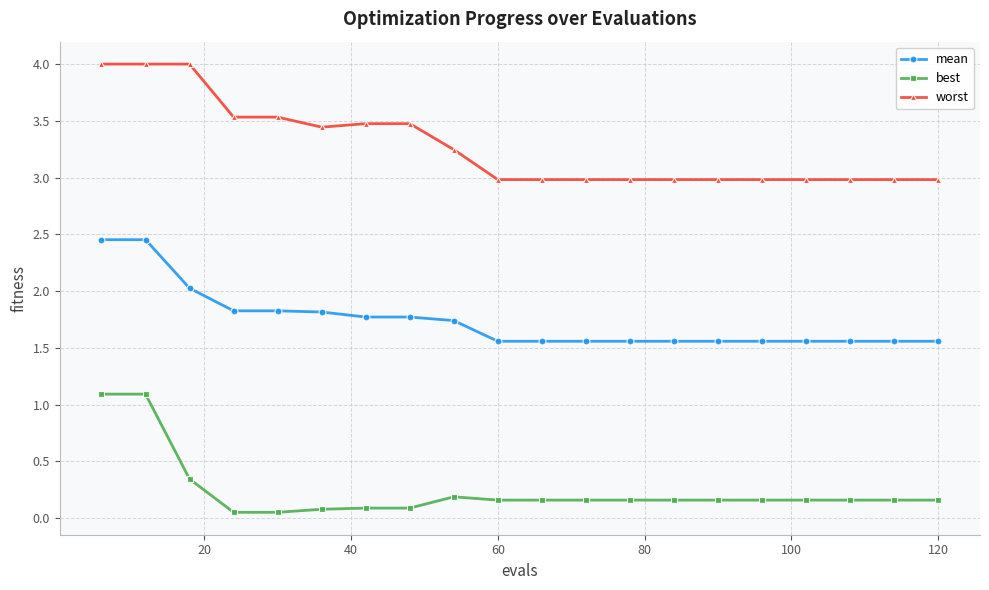

Count the number of data series in this chart.

3